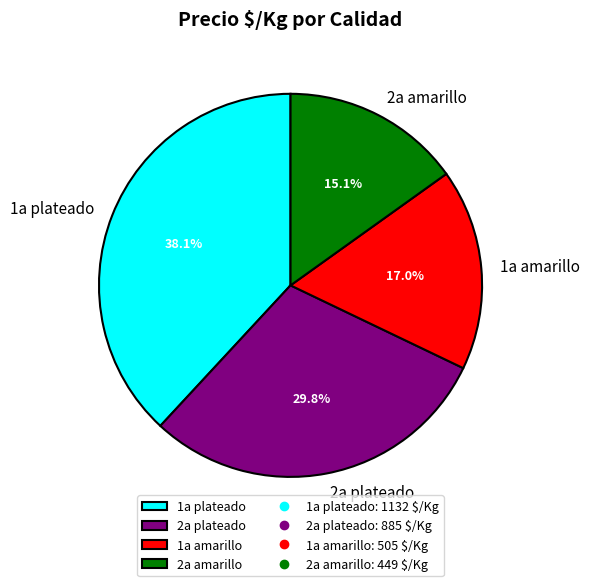

Is it true that 1a amarillo is 21% of the pie?

False